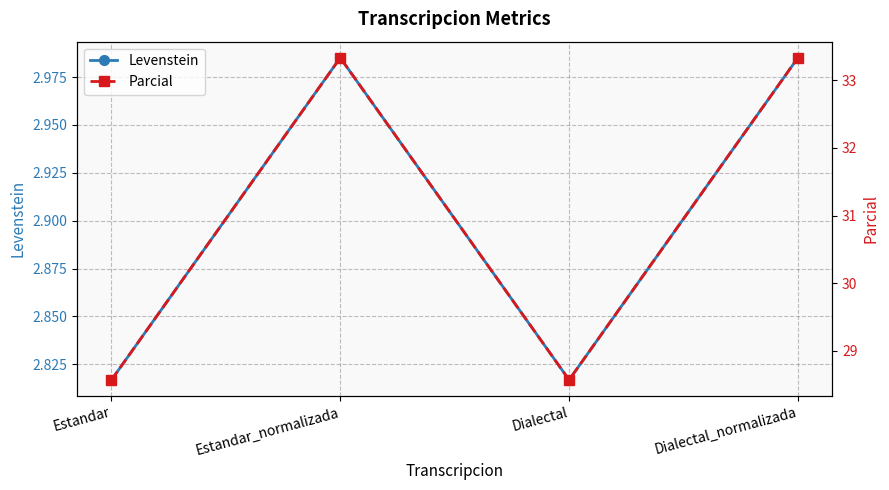

True or false: Parcial and Levenstein cross at least once.

False